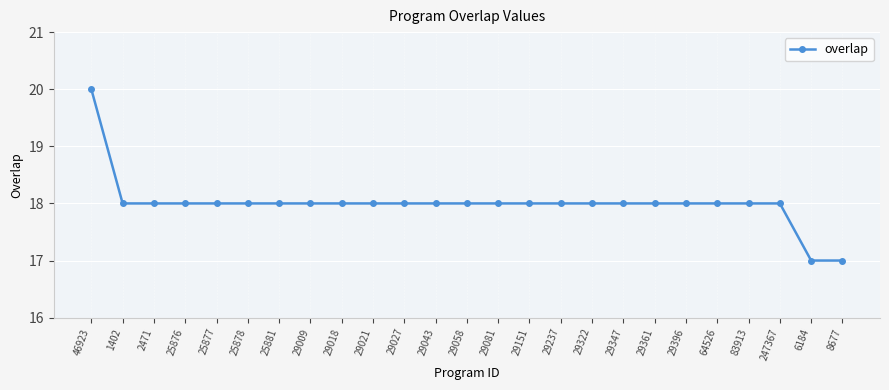

At which label does the data first exceed 18?

46923